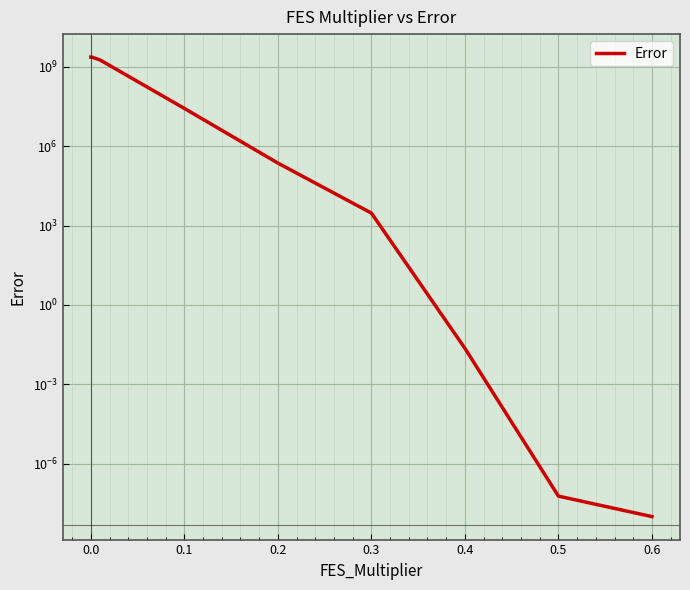

Reading left to right, list all the values displayed in this chart.

2317250235.6	2317250235.6	1793956364.2	26651281.9	229139.9	2950.6	0.0	0.0	0.0